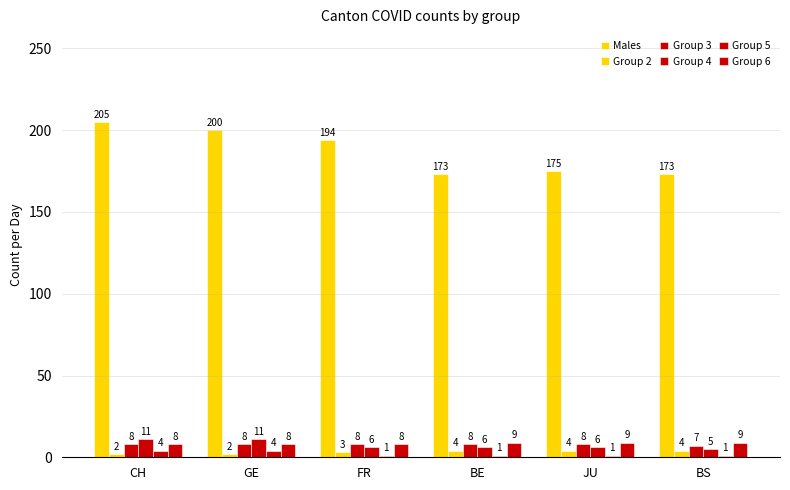

At which label does Males first exceed 194?

CH